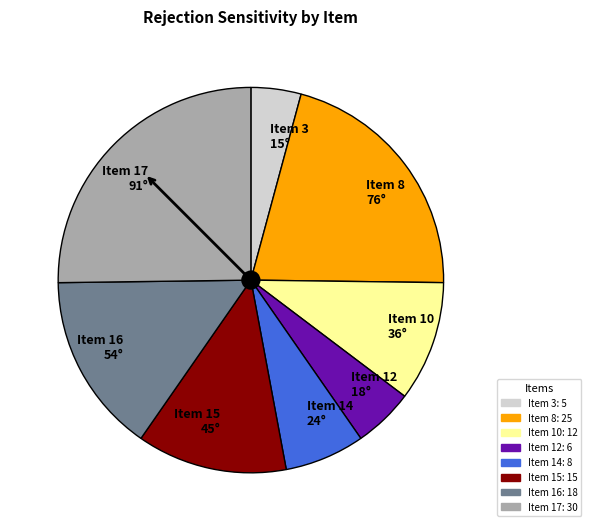

Rank the categories by value from lowest to highest.

Item 3 15°, Item 12 18°, Item 14 24°, Item 10 36°, Item 15 45°, Item 16 54°, Item 8 76°, Item 17 91°